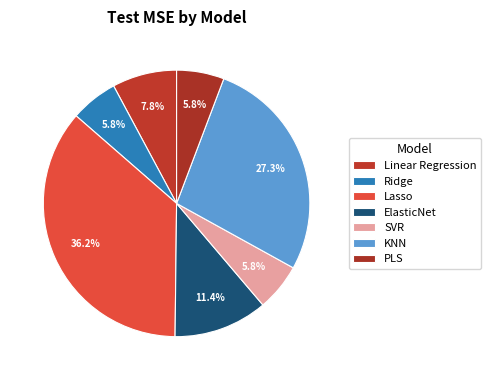

How many segments does this pie chart have?

7